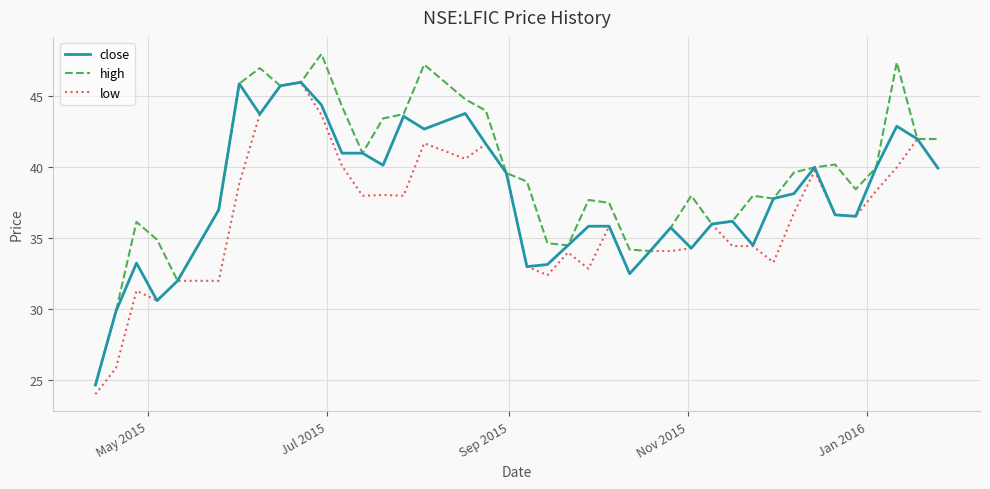

What is the maximum value for low?

46.0